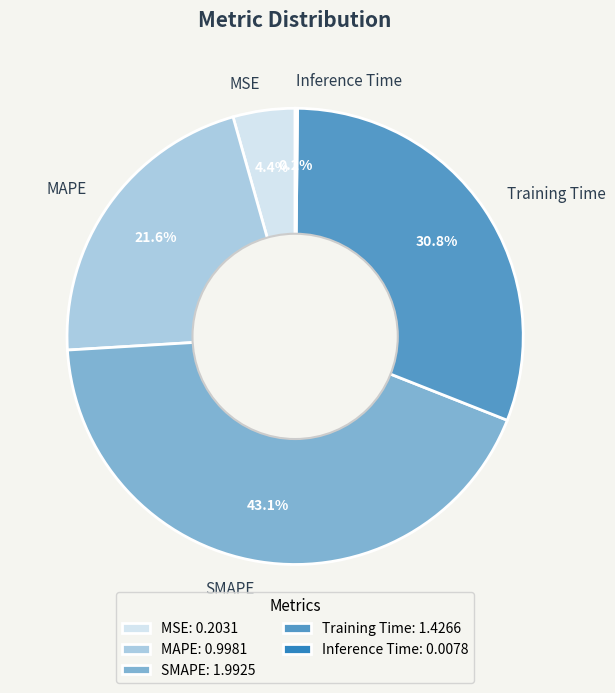

To the nearest percent, what is the average slice percentage?

20%